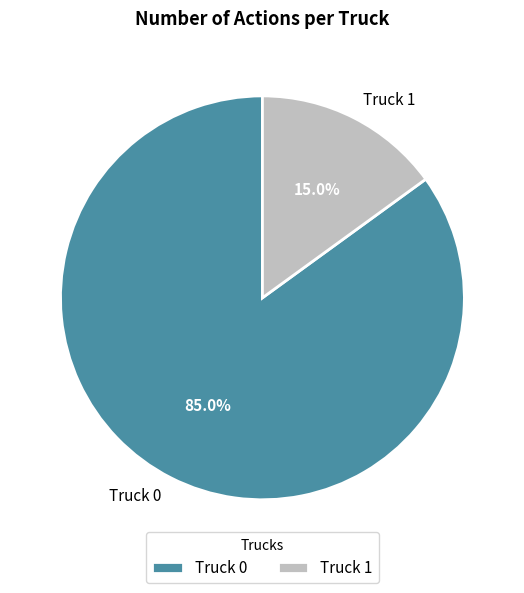

To the nearest percent, what portion does Truck 0 represent?

85%